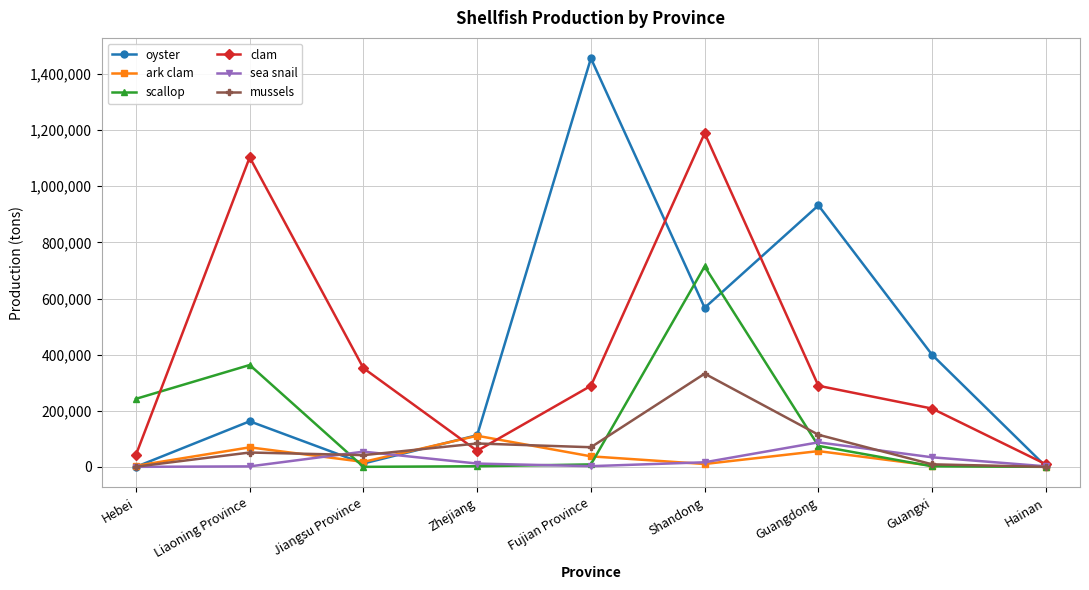

Where is clam nearest to the value 599149?

Jiangsu Province